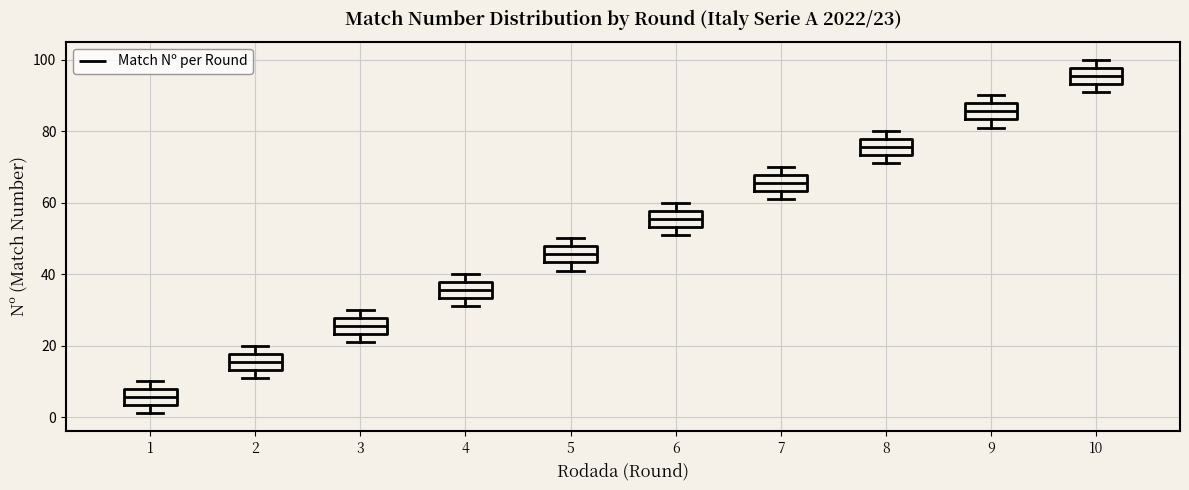

Which box has the lowest median line?

1